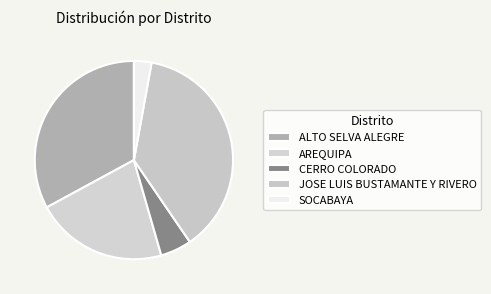

What percentage is the CERRO COLORADO slice, to the nearest percent?

5%